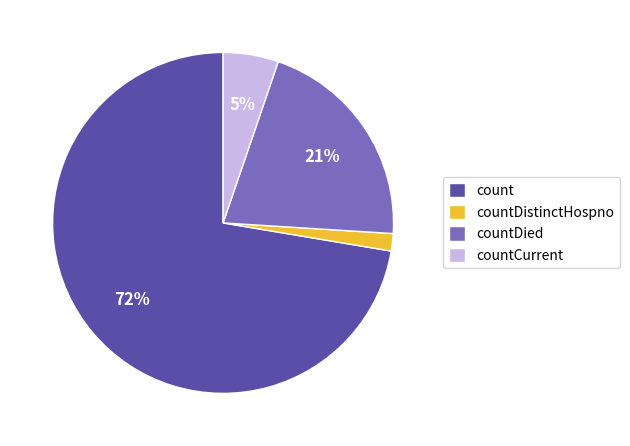

To the nearest percent, what portion does countDistinctHospno represent?

2%